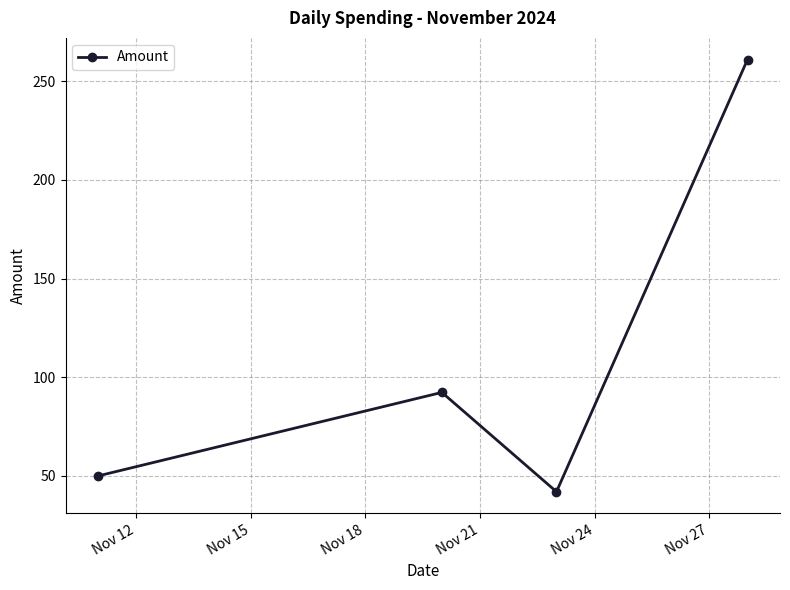

What is the minimum value shown in the chart?

42.0